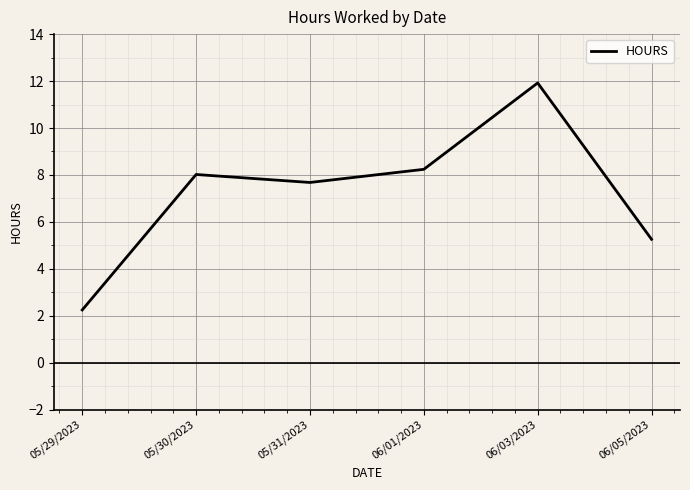

Rank the categories by value from highest to lowest.

06/03/2023, 06/01/2023, 05/30/2023, 05/31/2023, 06/05/2023, 05/29/2023